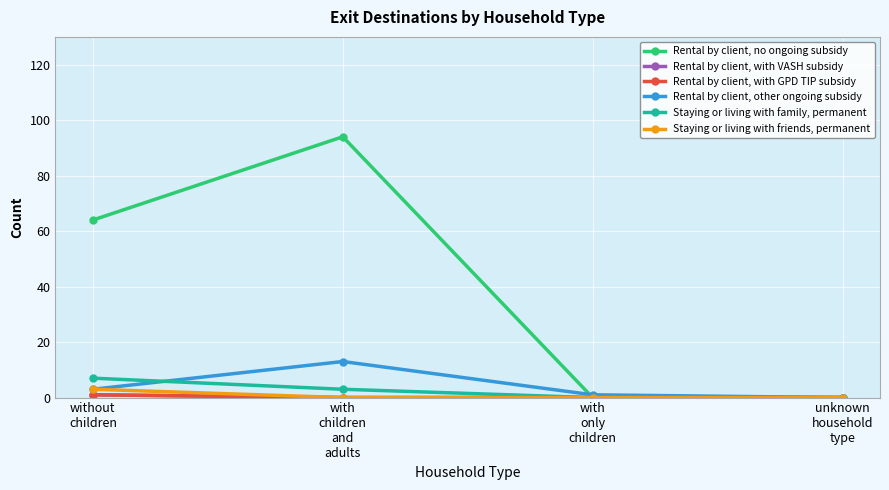

At which category is the sum across all series the highest?

with
children
and
adults